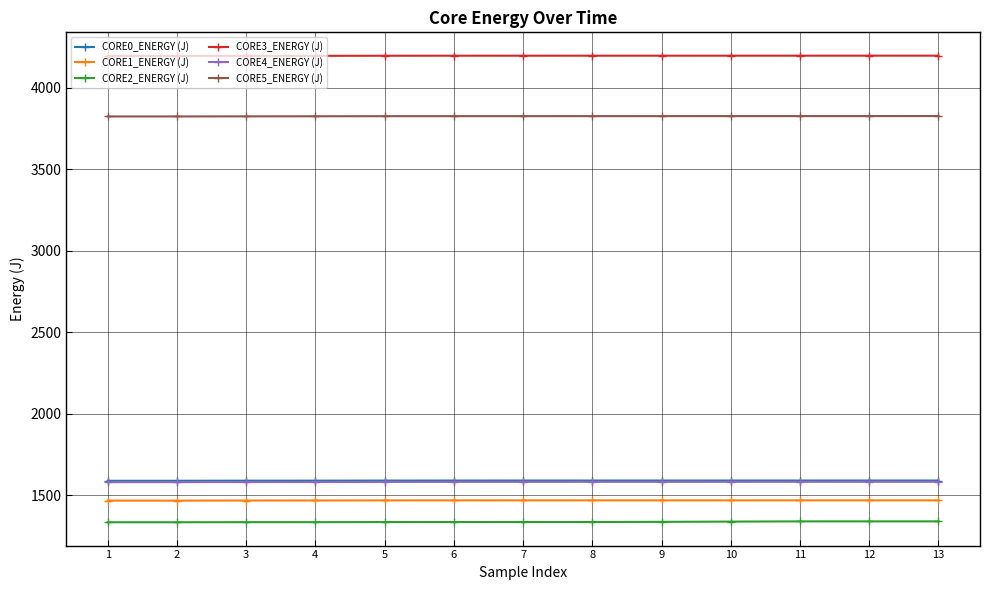

Is the value of CORE2_ENERGY (J) at 7 greater than the value of CORE5_ENERGY (J) at 12?

No